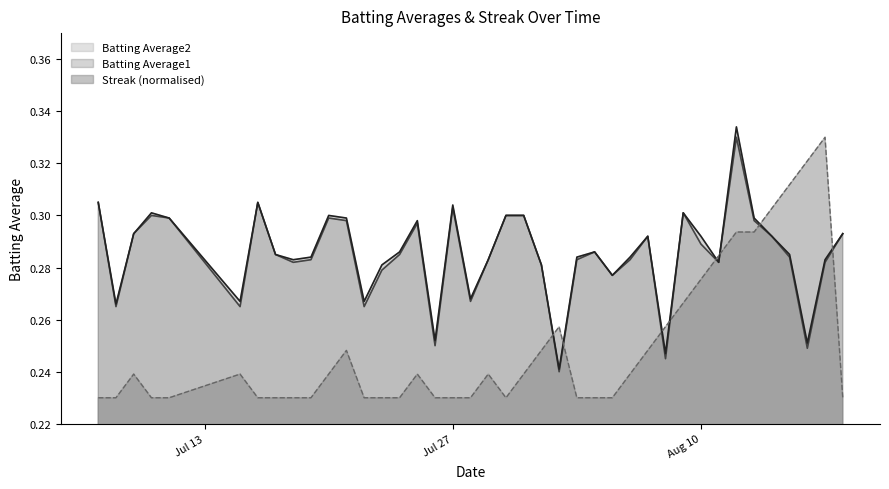

What position from the right is 2010-07-08?

39